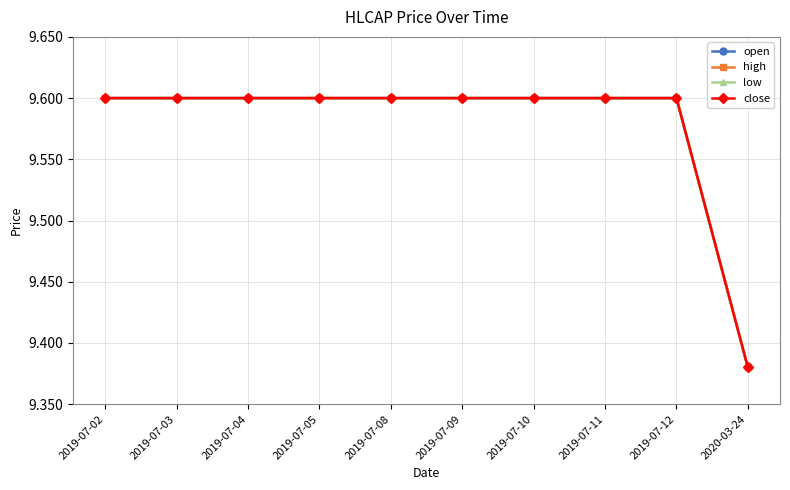

Is this an area chart (filled region under the line)?

No